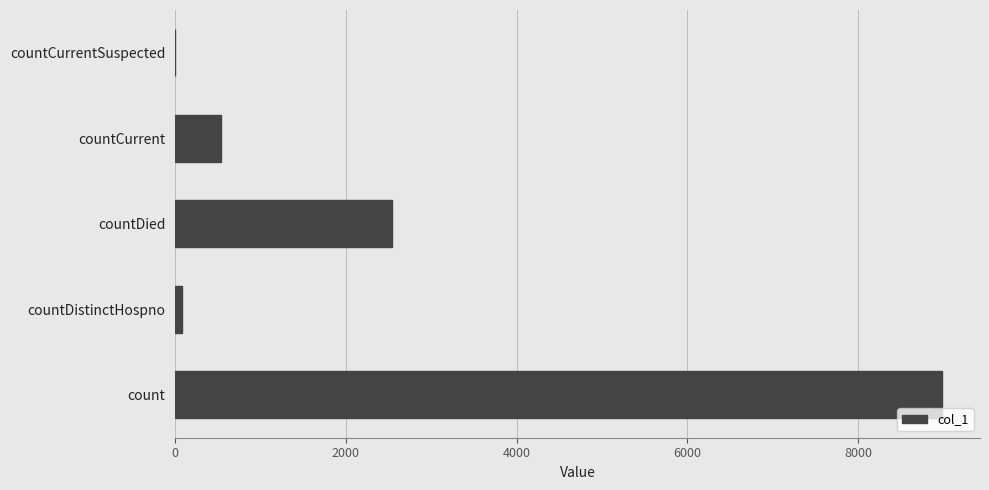

Is it true that the value at countCurrentSuspected is -2698?

False